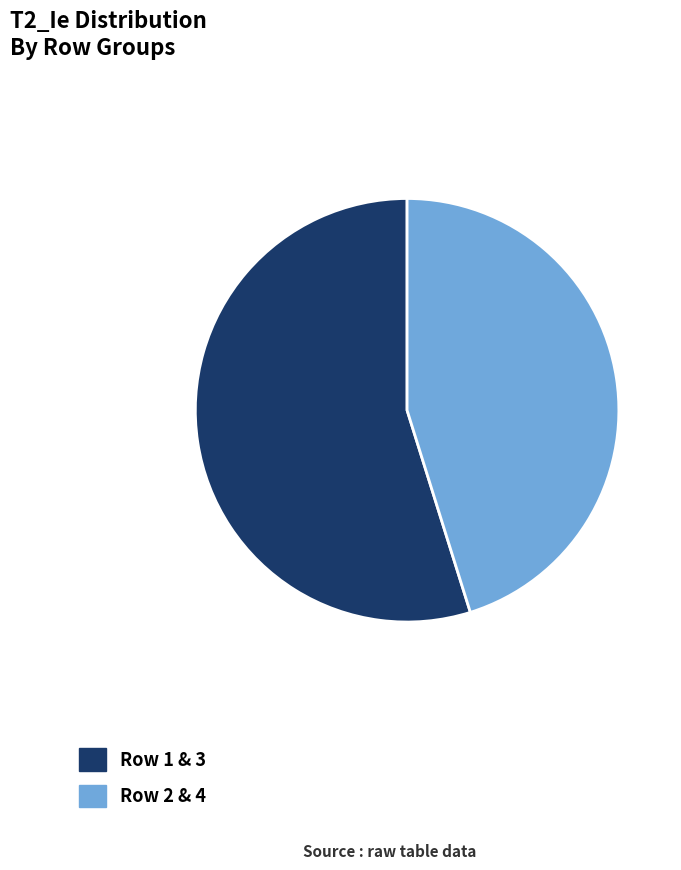

Does any single category account for the majority?

Yes